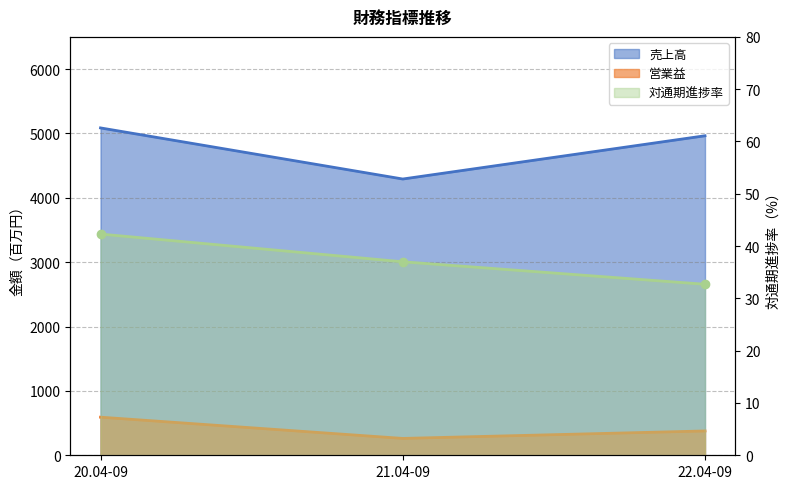

At which label does 対通期進捗率 reach its minimum?

22.04-09